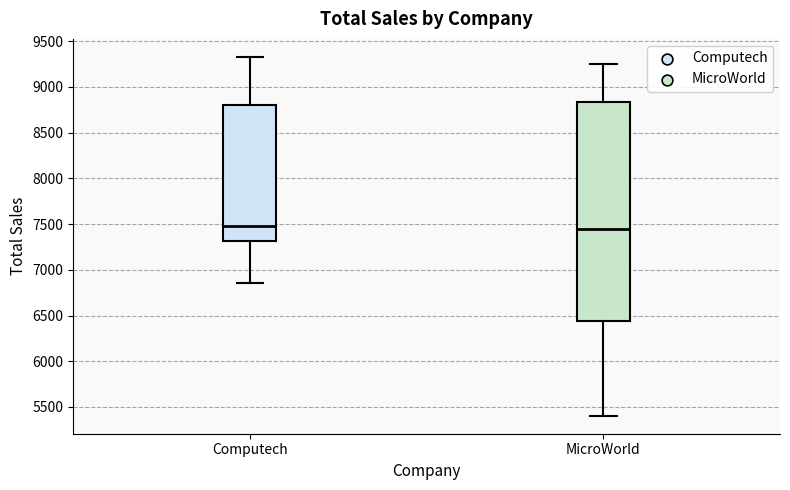

Where is the lower edge of the box for MicroWorld on the y-axis? The values are not printed on the chart, so give them approximately, as read against the axis.

6450